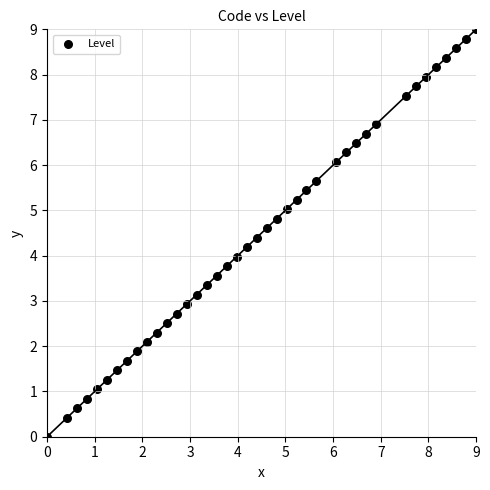

What is the range of Y values (max minus min)?

9.0